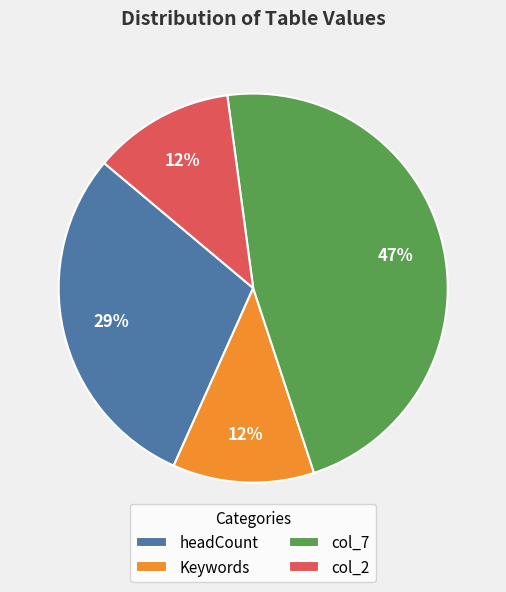

To the nearest percent, what is the average slice percentage?

25%